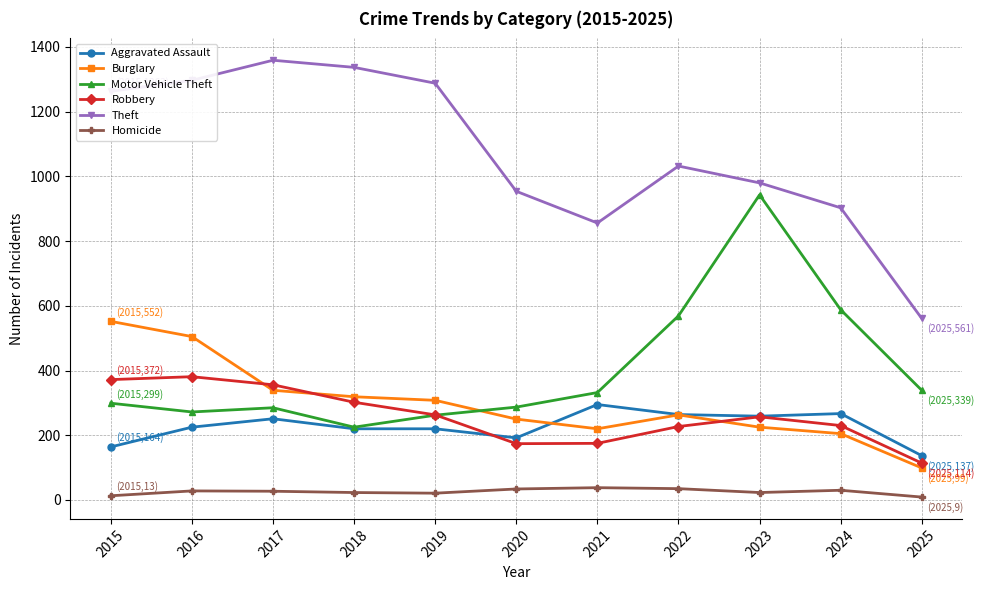

What is the difference between the maximum and minimum values in the Homicide series?

29